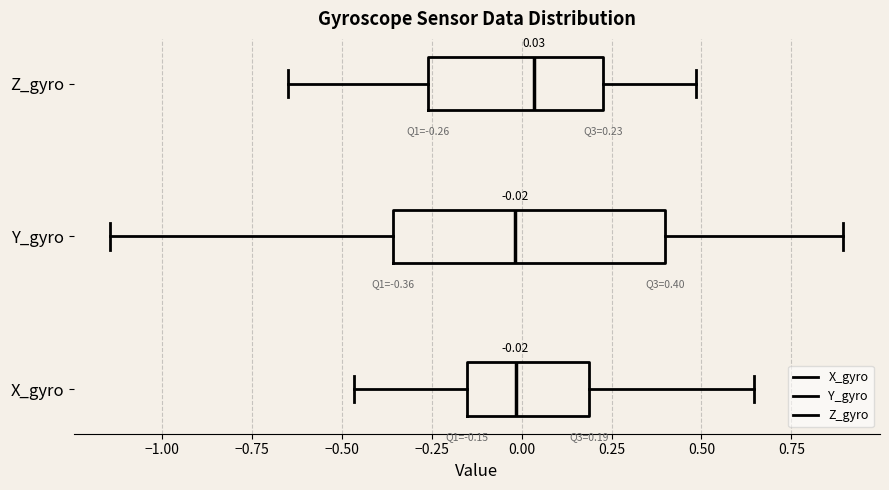

Comparing the boxes themselves (not the whiskers), which one is the widest?

Y_gyro